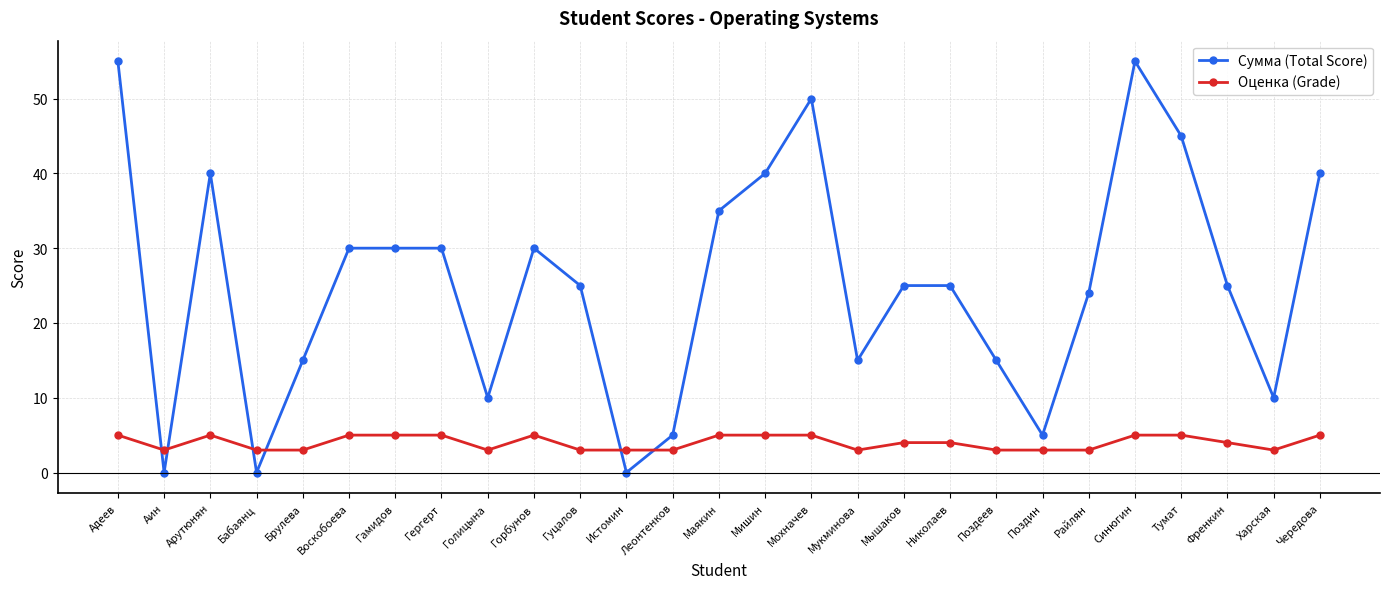

True or false: Сумма (Total Score) has more than 0 points higher than both neighbors.

True